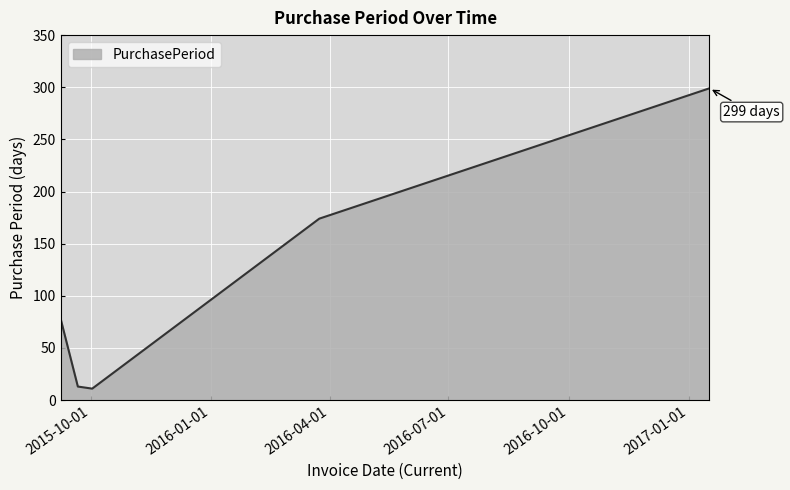

What is the difference between the maximum and minimum values?

288